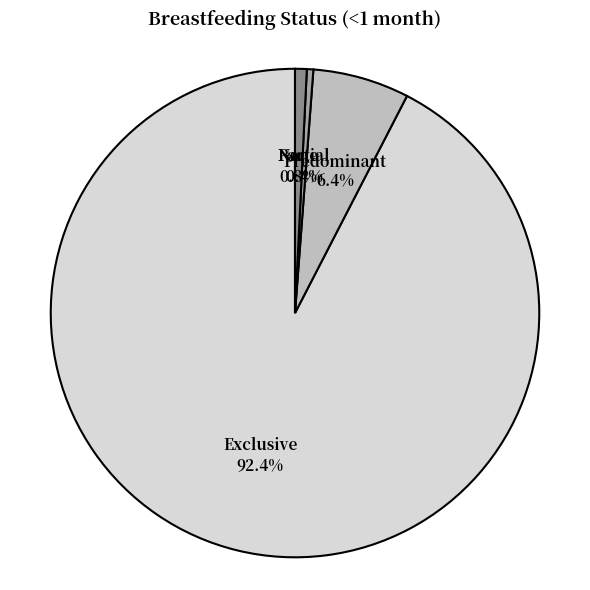

How many segments does this pie chart have?

4